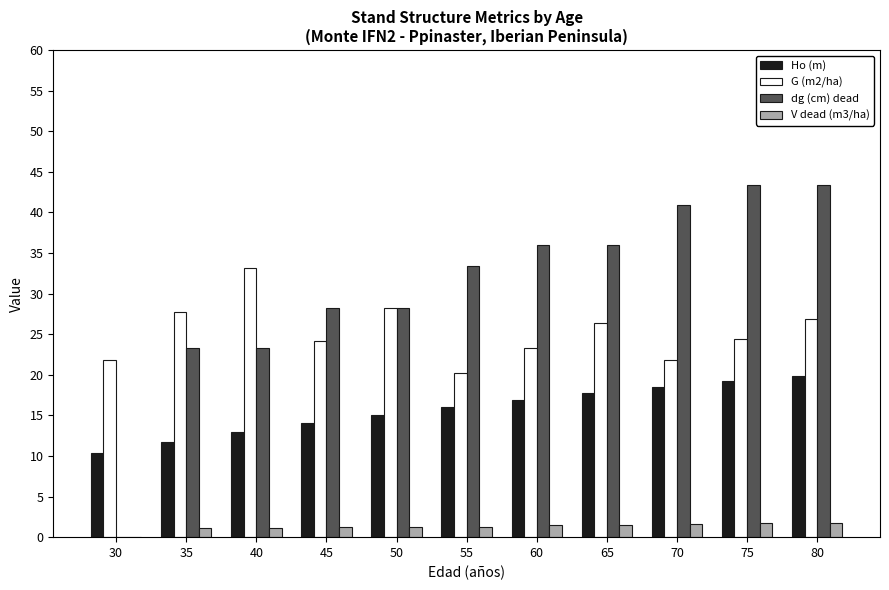

What is the total value across all series at 80?

91.9